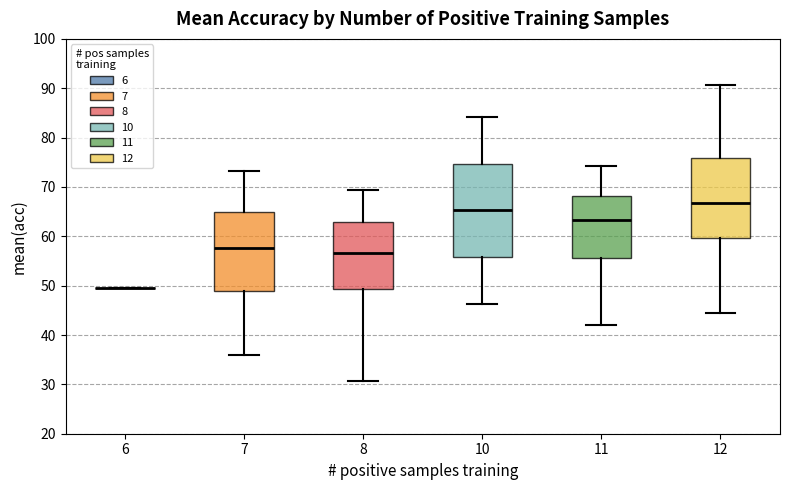

Where is the lower edge of the box at x = 12 on the y-axis? The values are not printed on the chart, so give them approximately, as read against the axis.

60